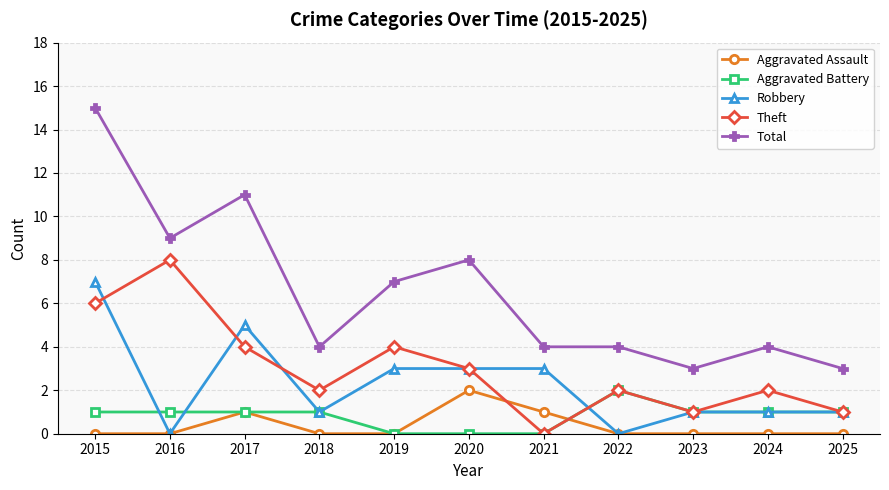

Between 2015 and 2016, which series saw the biggest shift?

Robbery